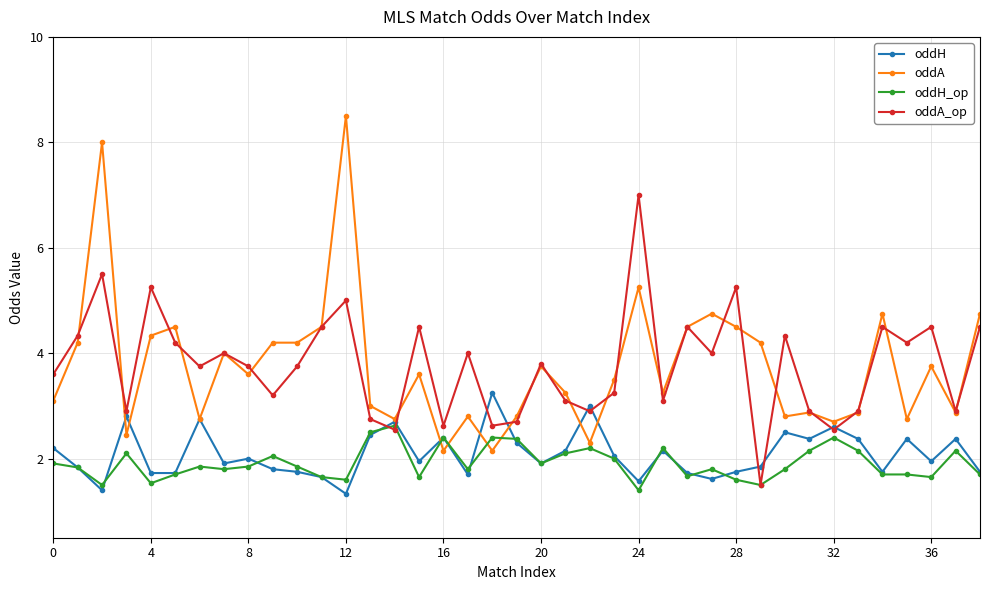

What is the value of the oddA_op point at the 34th from the left?

2.9